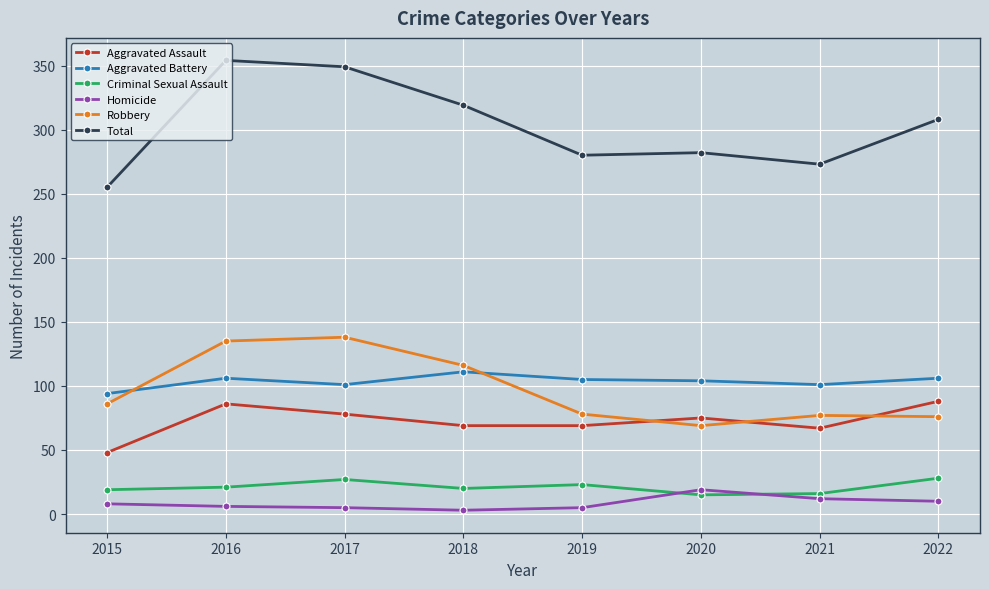

True or false: Aggravated Assault and Homicide cross at least once.

False